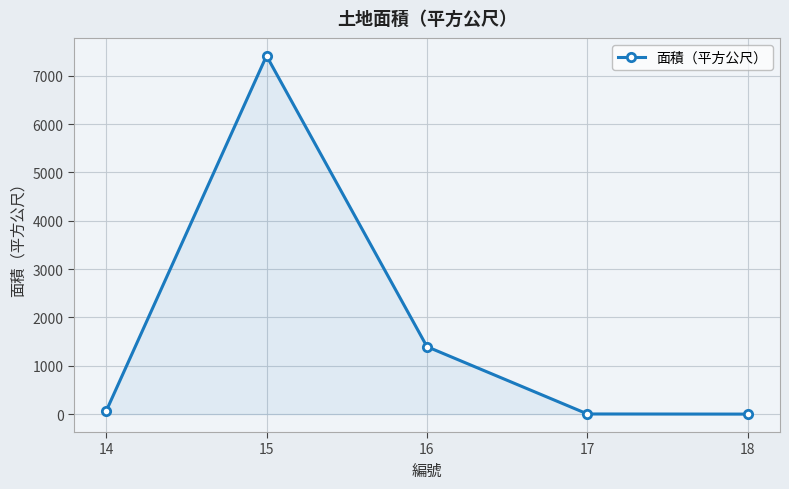

How many points are higher than both their immediate neighbors (excluding endpoints)?

1